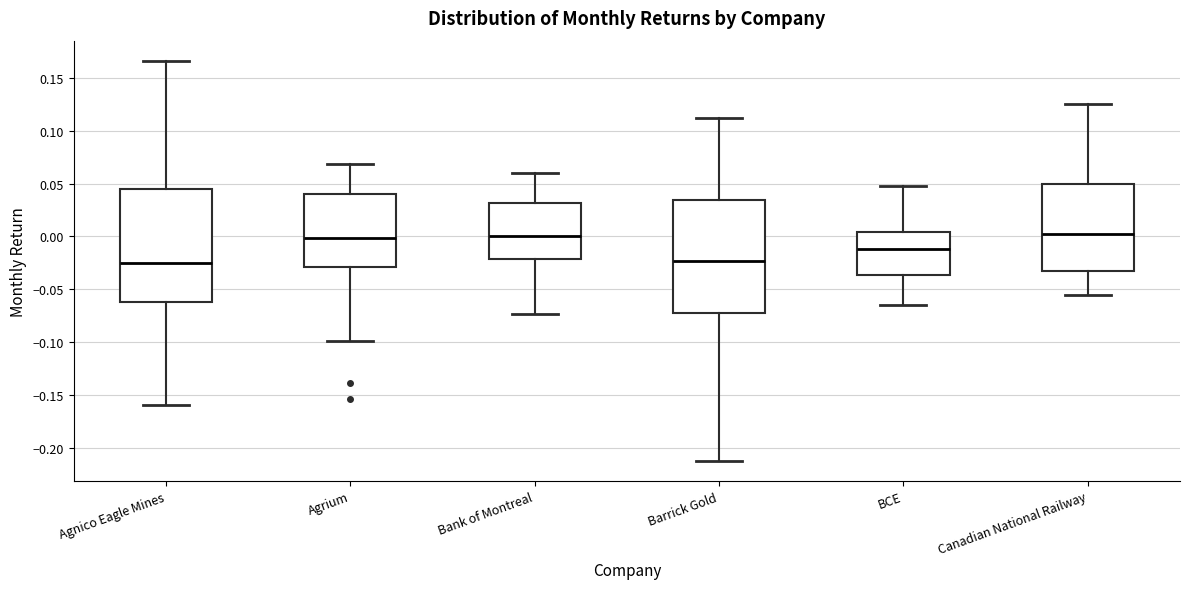

Where does the lower whisker of the box for BCE end on the y-axis? The values are not printed on the chart, so give them approximately, as read against the axis.

-0.065